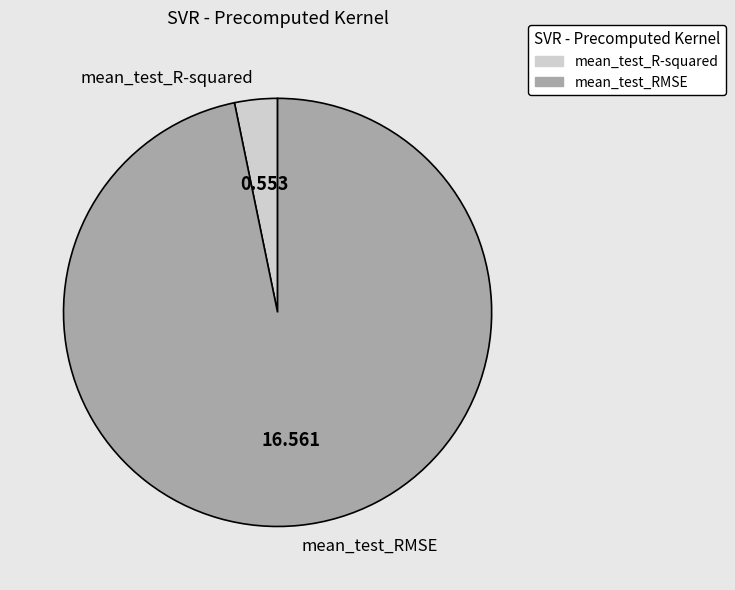

Which has a higher value, mean_test_R-squared or mean_test_RMSE?

mean_test_RMSE